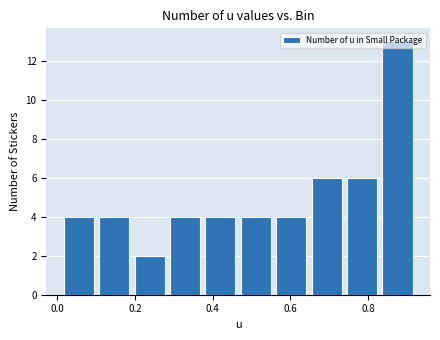

Reading left to right, transcribe this chart: for each bar, give the range it covers on the x-axis and its height. Neither the bar edges nor the heights are printed on the chart, so give them approximately, as read against the axes.

0.00 to 0.10: 4
0.10 to 0.20: 4
0.20 to 0.28: 2
0.28 to 0.38: 4
0.38 to 0.46: 4
0.46 to 0.56: 4
0.56 to 0.64: 4
0.64 to 0.74: 6
0.74 to 0.82: 6
0.82 to 0.92: 13